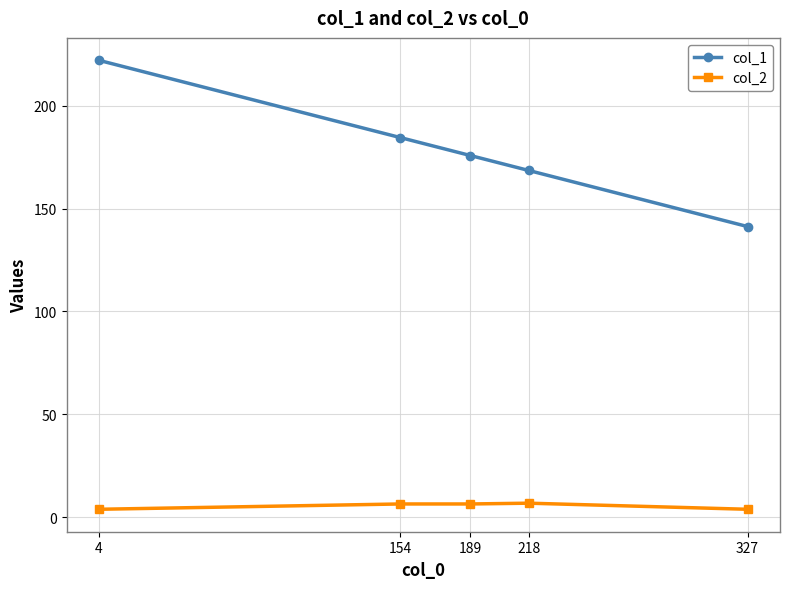

Is it true that col_1 equals 224.1 at 327?

False